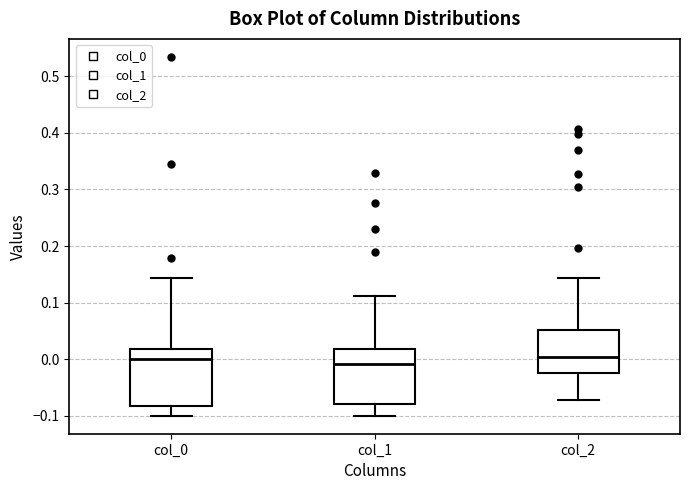

Reading left to right, transcribe this box plot: for each box, give where its median line is, the range the box spans, and where its two whiskers end, as read against the y-axis. The values are not printed on the chart, so give them approximately, as read against the axis.

col_0: median 0.00, box -0.08 to 0.02, whiskers -0.10 to 0.14
col_1: median -0.01, box -0.08 to 0.02, whiskers -0.10 to 0.11
col_2: median 0.00, box -0.02 to 0.05, whiskers -0.07 to 0.14